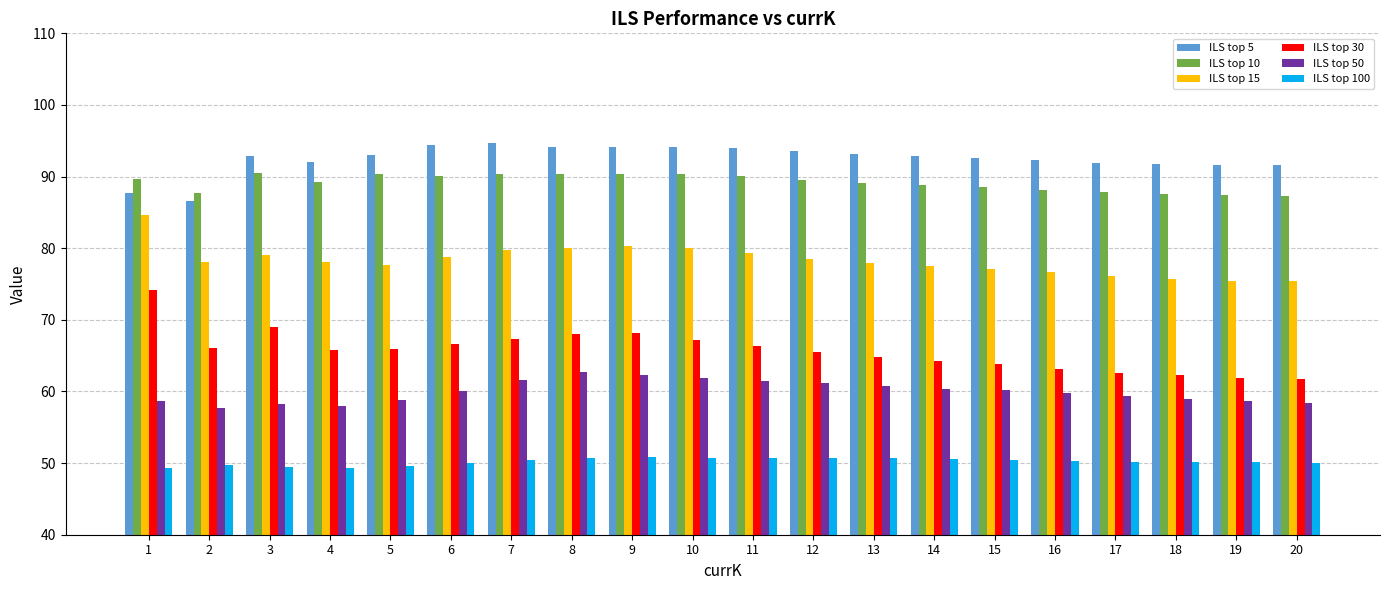

At how many categories does at least one series exceed 75?

20